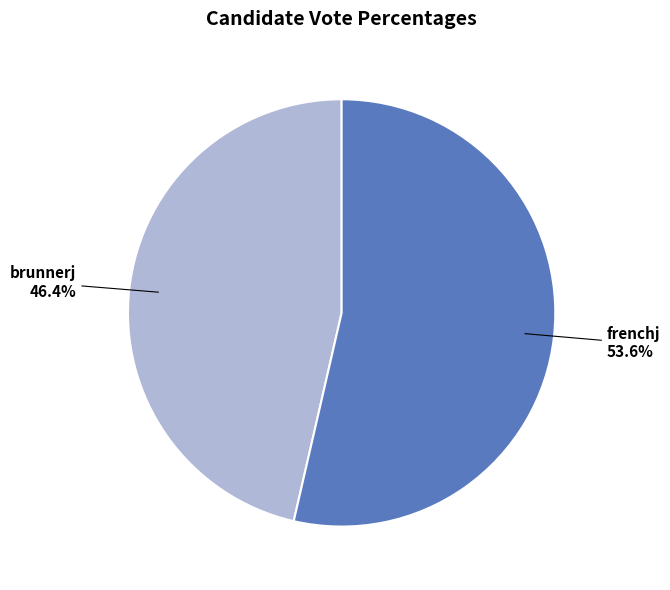

Approximately how many times larger is the value at brunnerj compared to frenchj?

0.9